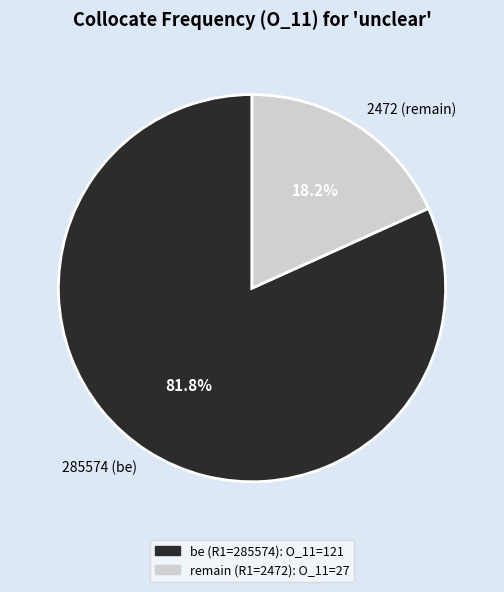

How many segments does this pie chart have?

2